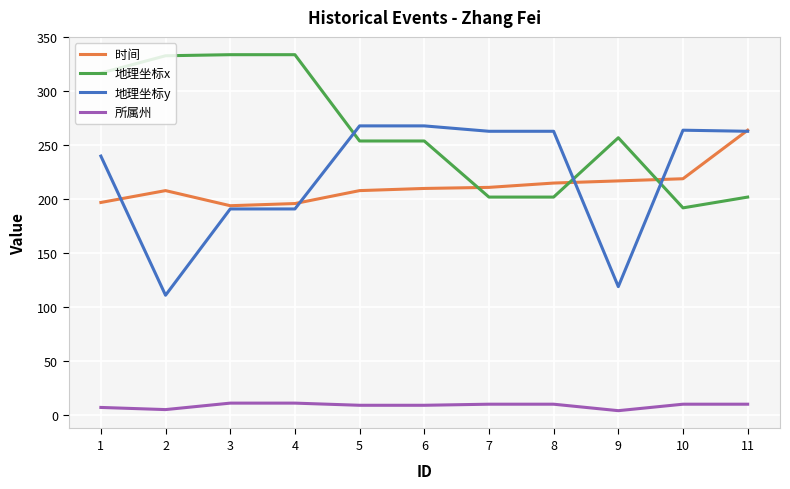

What is the difference between the maximum and minimum values in the 地理坐标y series?

157